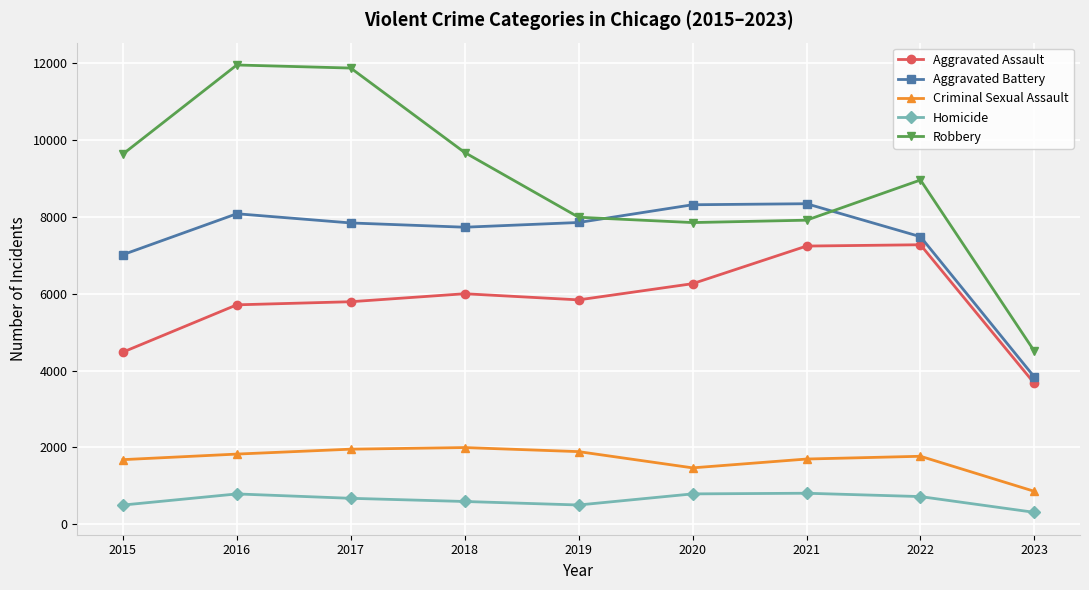

Between 2016 and 2018, which series saw the biggest shift?

Robbery